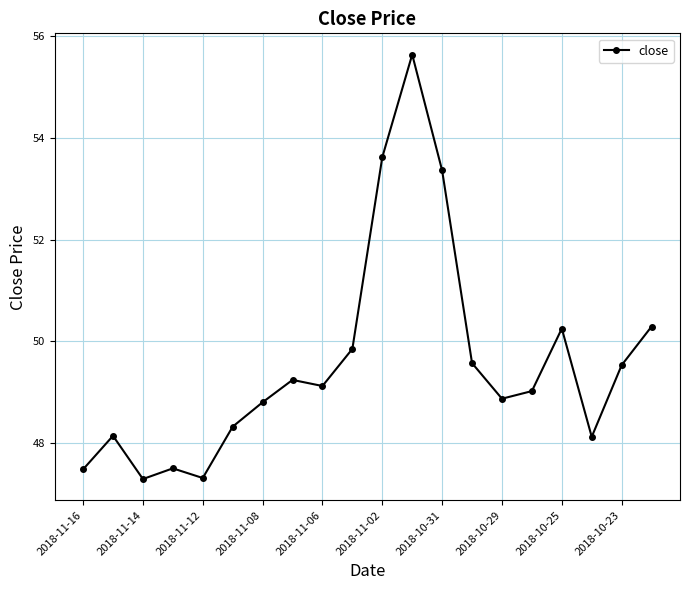

What is the maximum value shown in the chart?

55.6